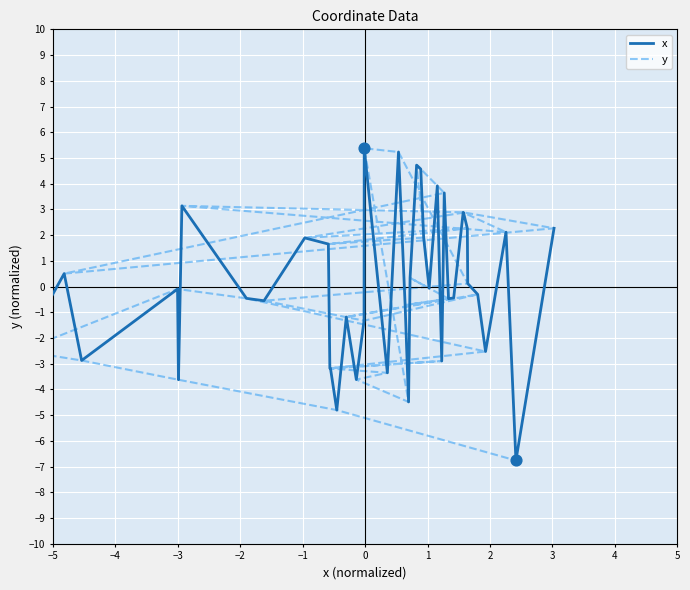

What are all the series names shown in the legend?

x, y